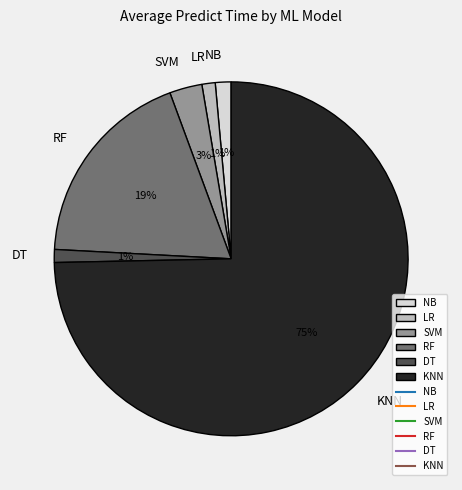

Which has a higher value, SVM or RF?

RF